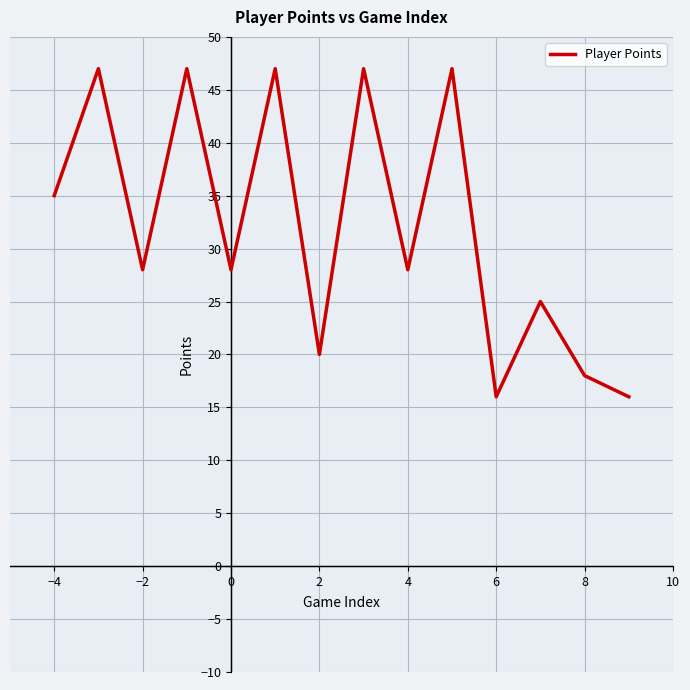

What is the difference between the maximum and minimum values?

31